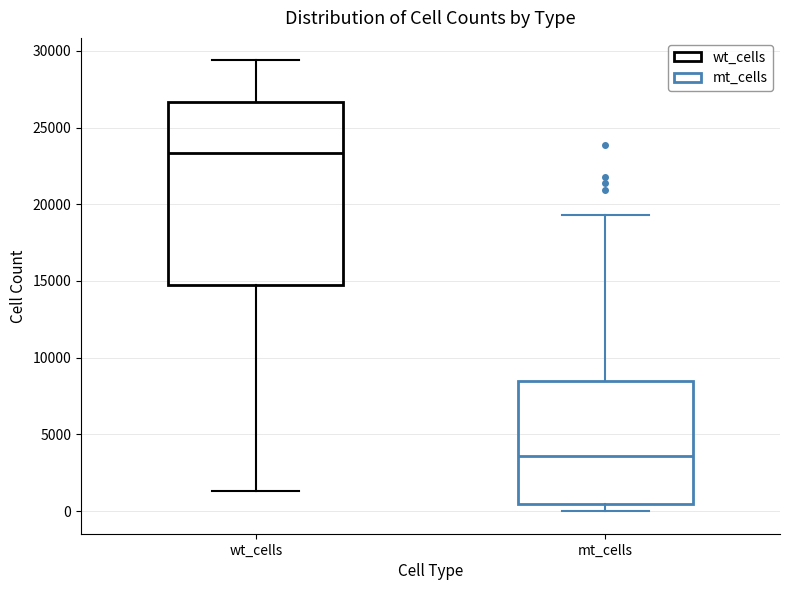

Where does the median line of the box for wt_cells sit on the y-axis? The values are not printed on the chart, so give them approximately, as read against the axis.

23500